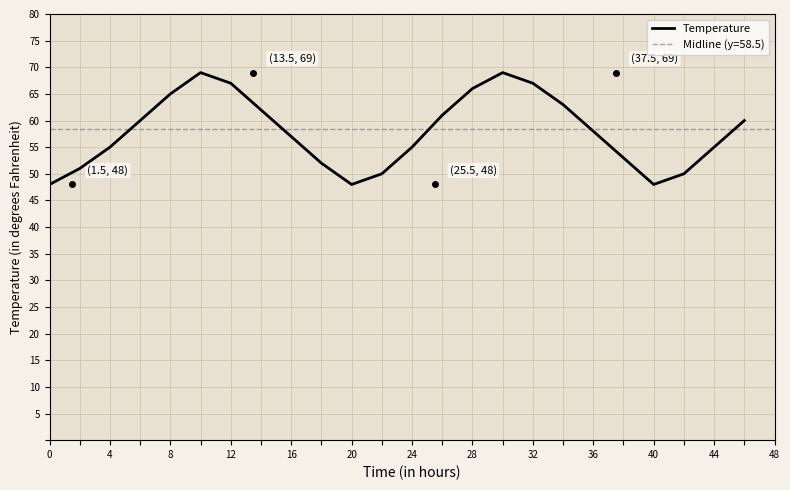

Is it true that Temperature equals 71 at 40?

False